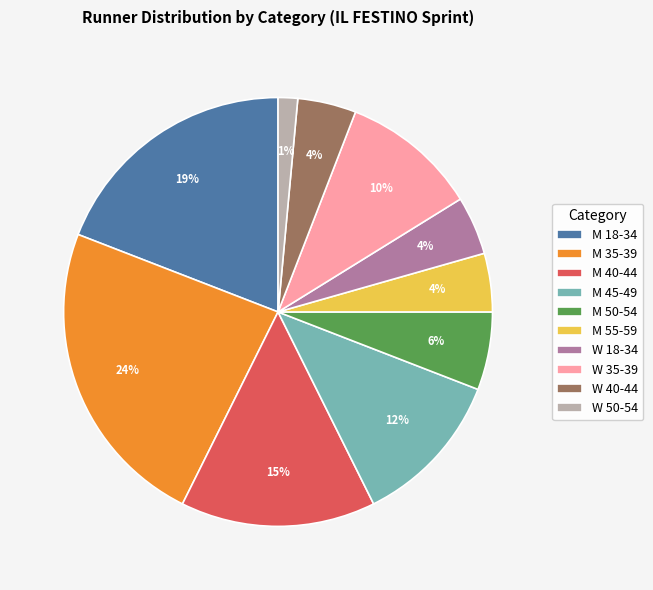

Is the sum of W 50-54 and W 40-44 greater than half?

No